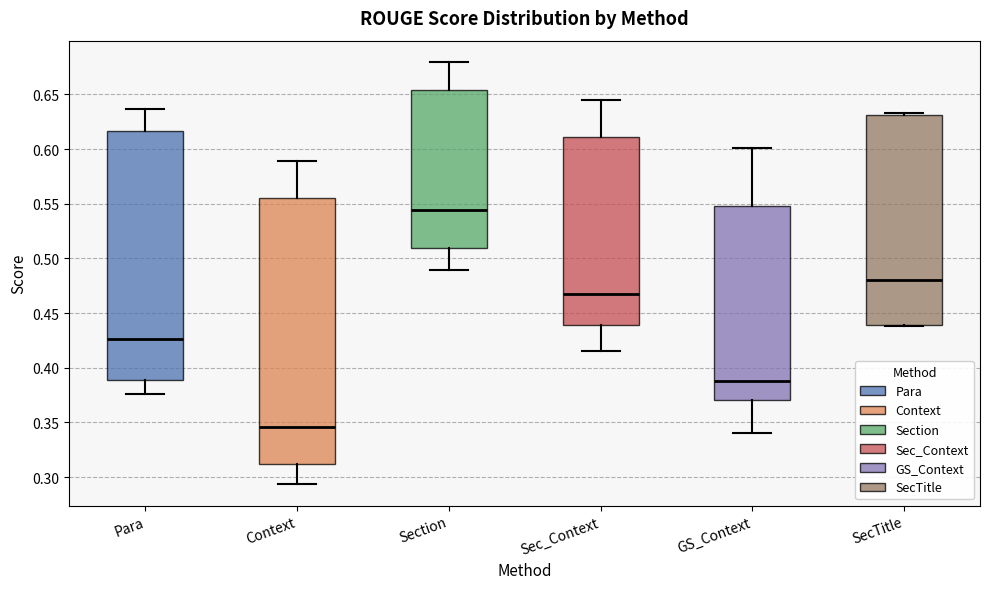

Which box has the lowest median line?

Context